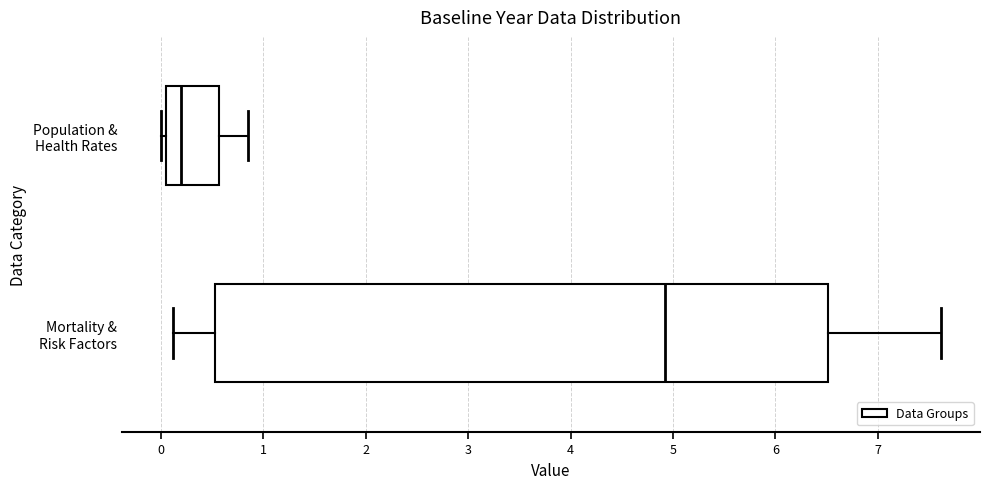

Where does the median line of the box for Population & Health Rates sit on the x-axis? The values are not printed on the chart, so give them approximately, as read against the axis.

0.2